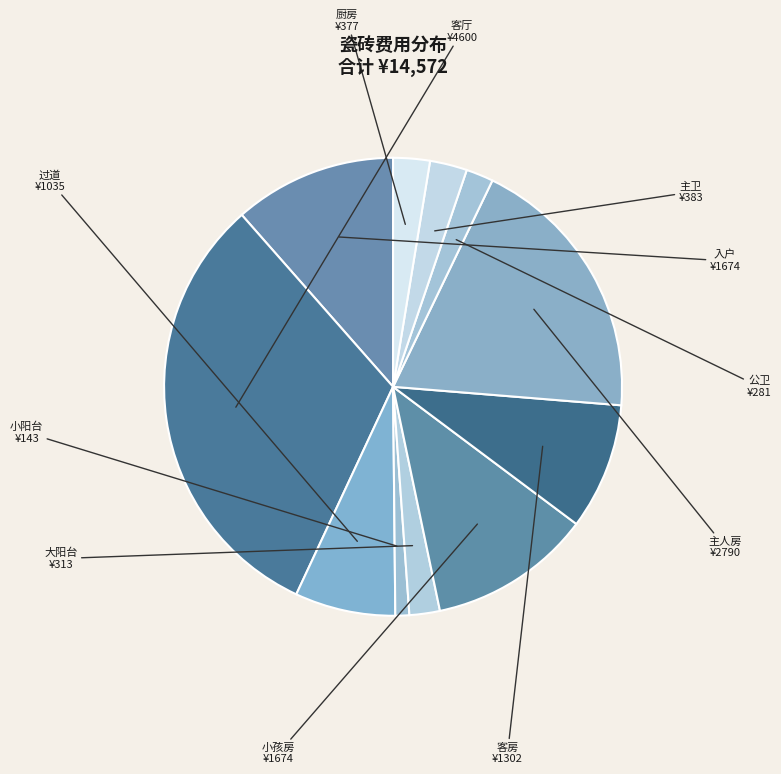

Count the number of slices in the pie.

11